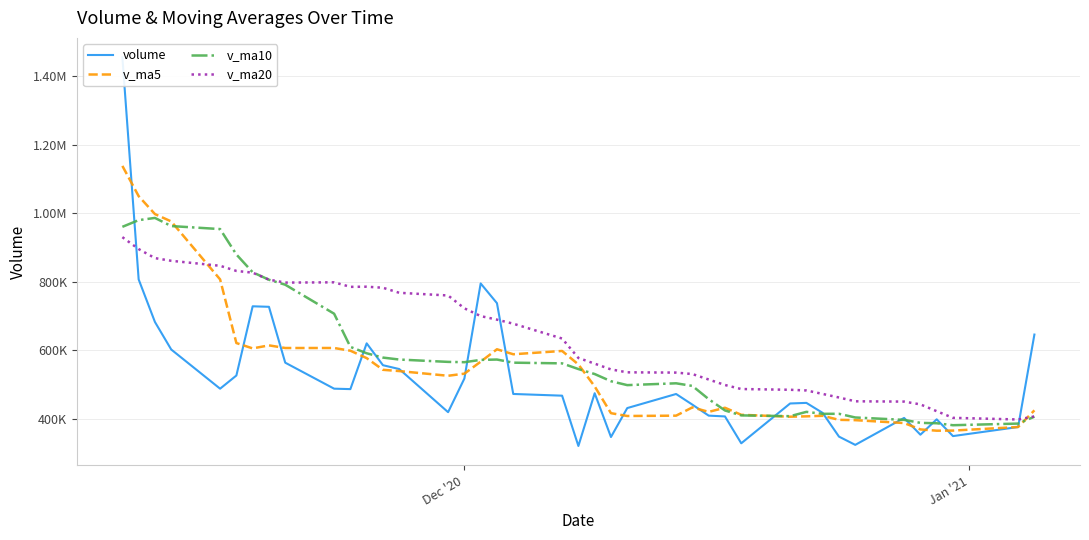

List the series in order of their overall mean, lowest first.

volume, v_ma5, v_ma10, v_ma20